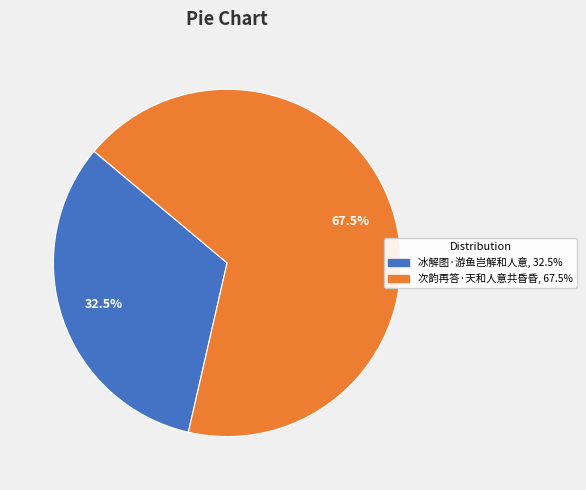

To the nearest percent, what is the difference between the 次韵再答·天和人意共昏昏 and 冰解图·游鱼岂解和人意 slice percentages?

35%